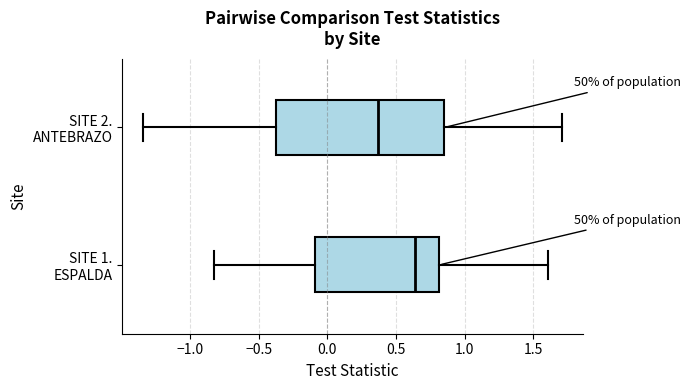

Comparing the boxes themselves (not the whiskers), which one is the widest?

SITE 2. ANTEBRAZO